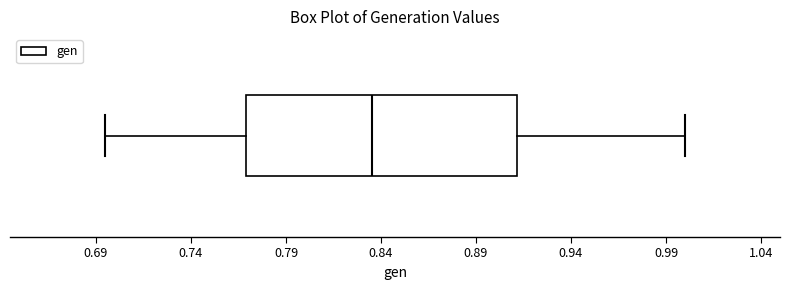

Where does the right whisker of the box end on the x-axis? The values are not printed on the chart, so give them approximately, as read against the axis.

1.000